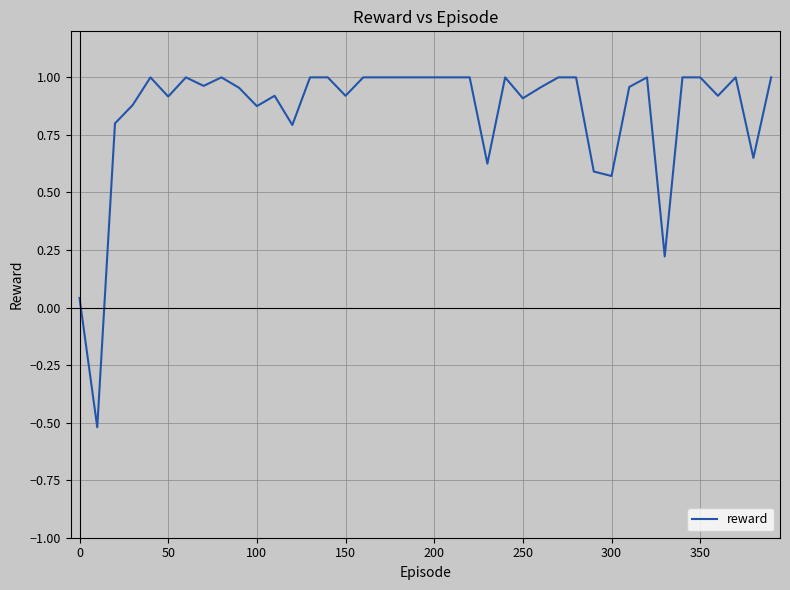

What is the difference between the maximum and minimum values?

1.5